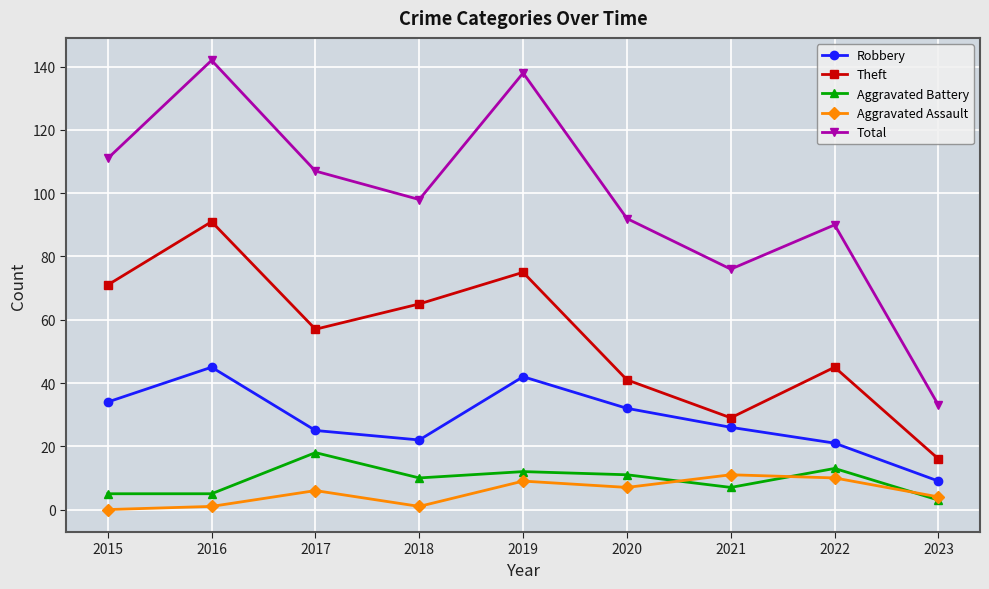

True or false: Total has a value of 28 at 2021.

False